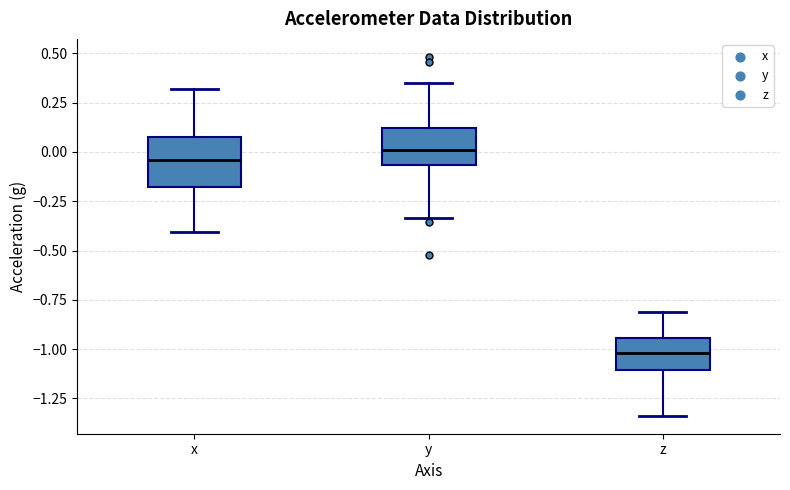

Reading left to right, read every box against the y-axis: the position of its median line, the range the box covers, and the ends of its whiskers. The values are not printed on the chart, so give them approximately, as read against the axis.

x: median -0.05, box -0.20 to 0.05, whiskers -0.40 to 0.30
y: median 0.00, box -0.05 to 0.10, whiskers -0.35 to 0.35
z: median -1.00, box -1.10 to -0.95, whiskers -1.35 to -0.80